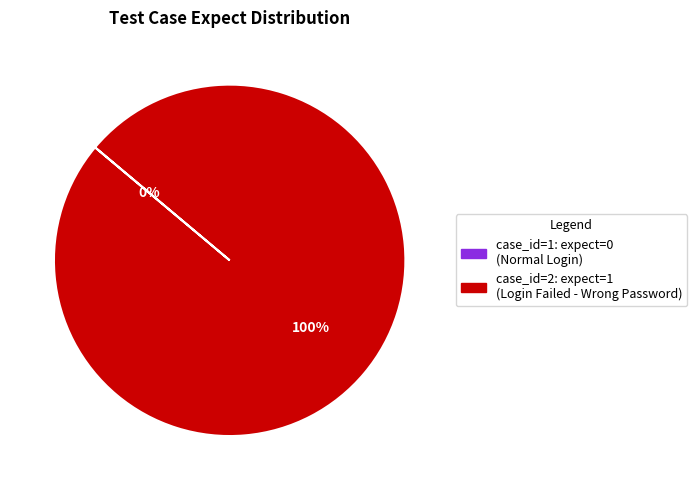

Is it true that 1 is 1% of the pie?

False